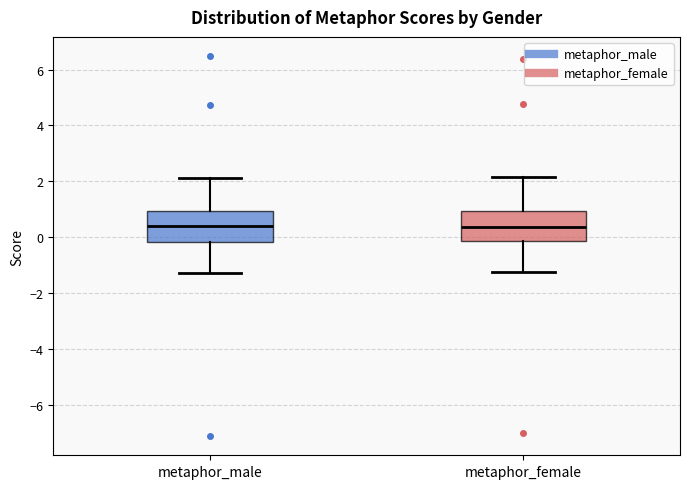

Reading left to right, read every box against the y-axis: the position of its median line, the range the box covers, and the ends of its whiskers. The values are not printed on the chart, so give them approximately, as read against the axis.

metaphor_male: median 0.4, box -0.2 to 1.0, whiskers -1.2 to 2.2
metaphor_female: median 0.4, box -0.2 to 1.0, whiskers -1.2 to 2.2